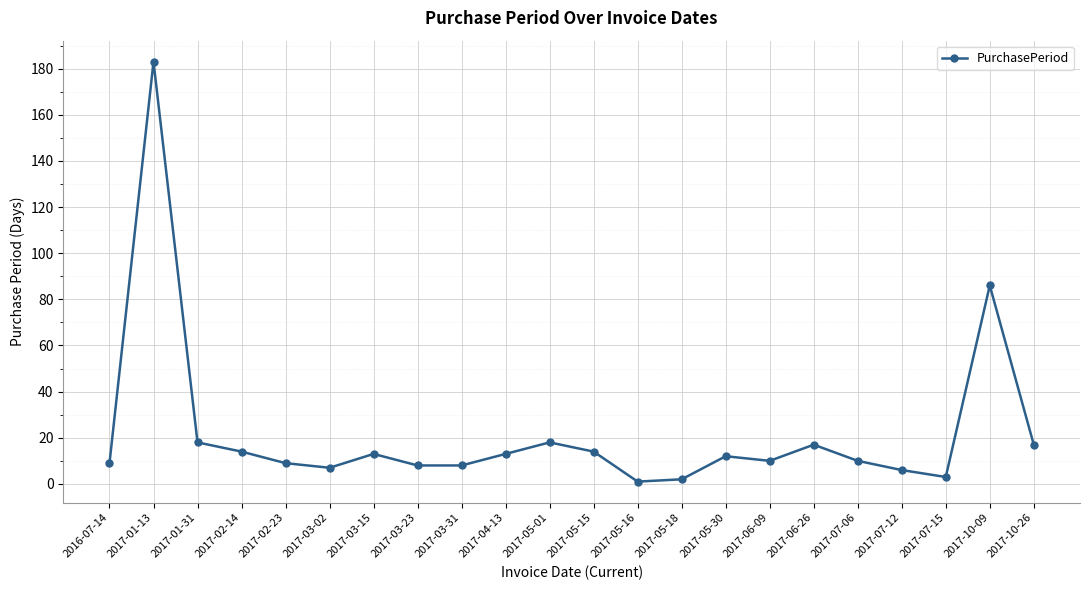

How many data points are less than 12?

11